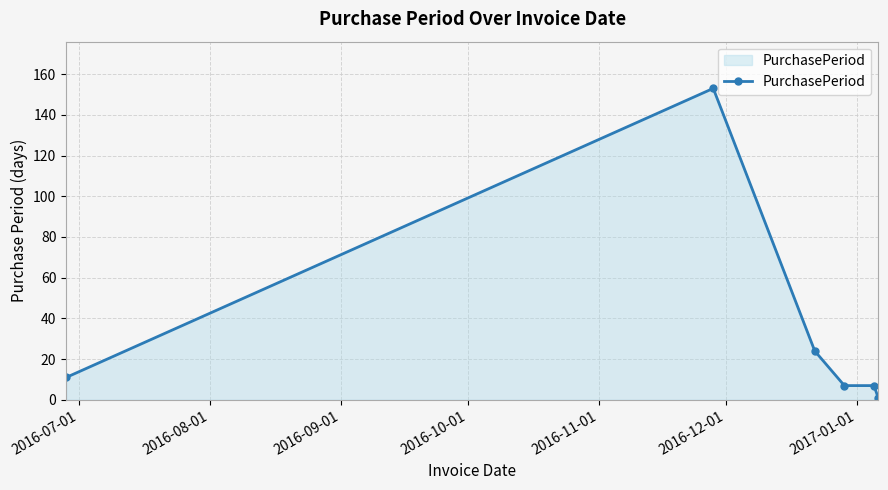

What is the value of the 3rd point from the left?

24